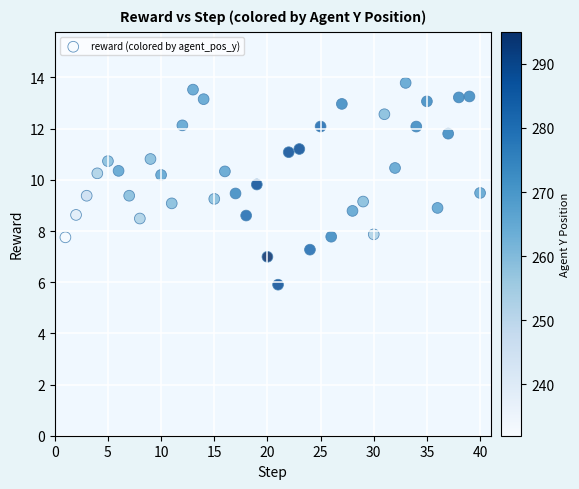

What is the range of Y values (max minus min)?

7.9